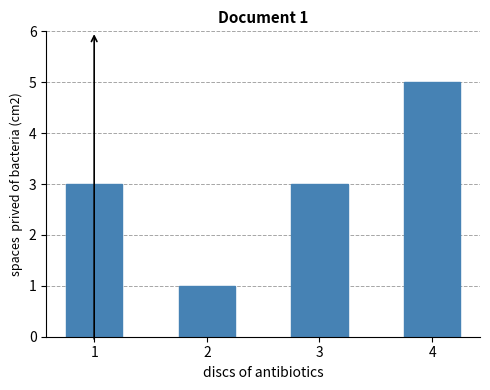

Reading left to right, extract all data points from this chart.

3	1	3	5